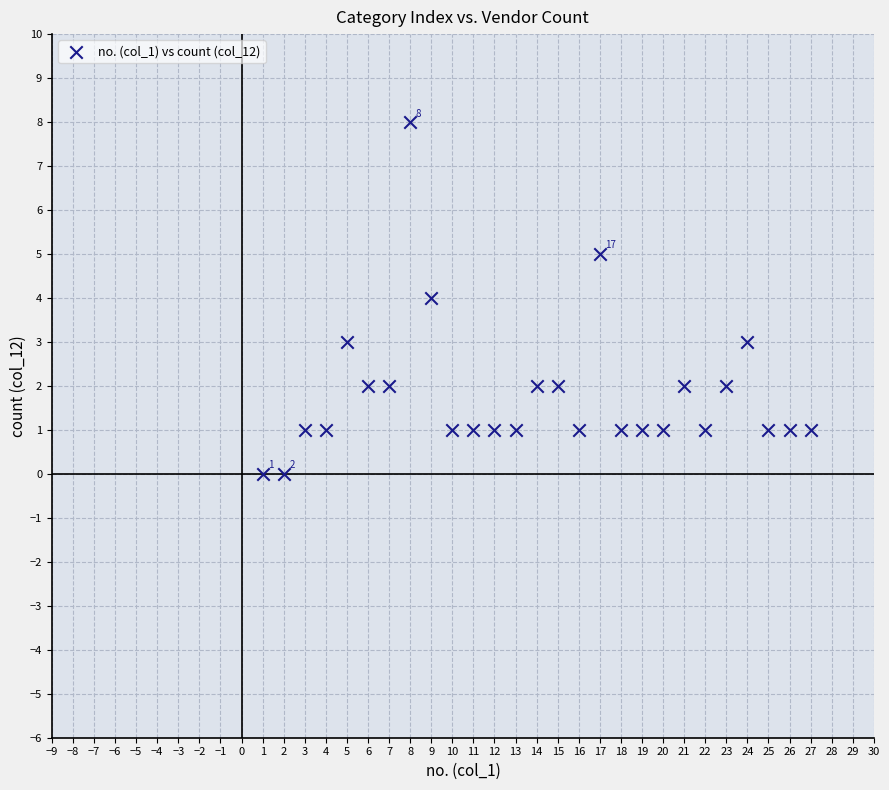

What is the range of Y values (max minus min)?

8